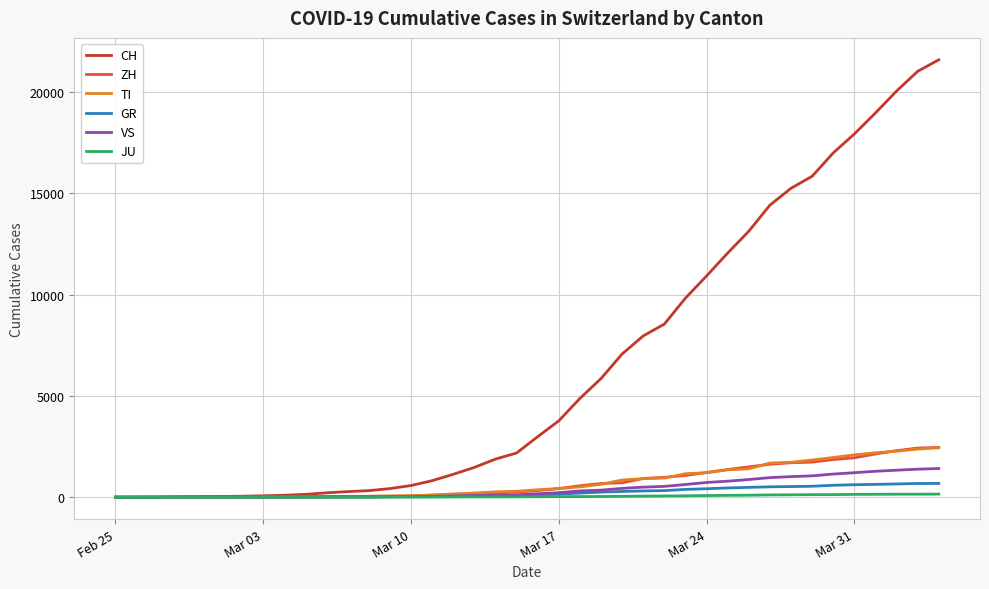

Which series has the largest total across all categories?

CH